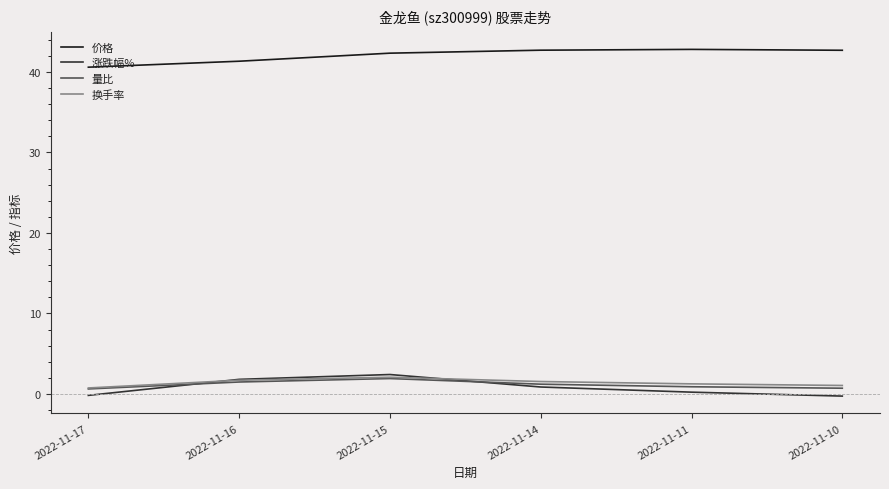

What is the total value across all series at 2022-11-16?

46.4